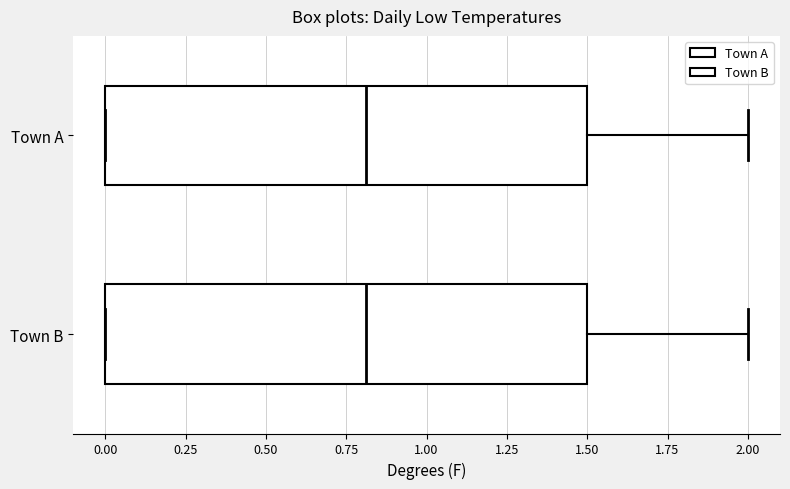

Where is the left edge of the box for Town B on the x-axis? The values are not printed on the chart, so give them approximately, as read against the axis.

0.0